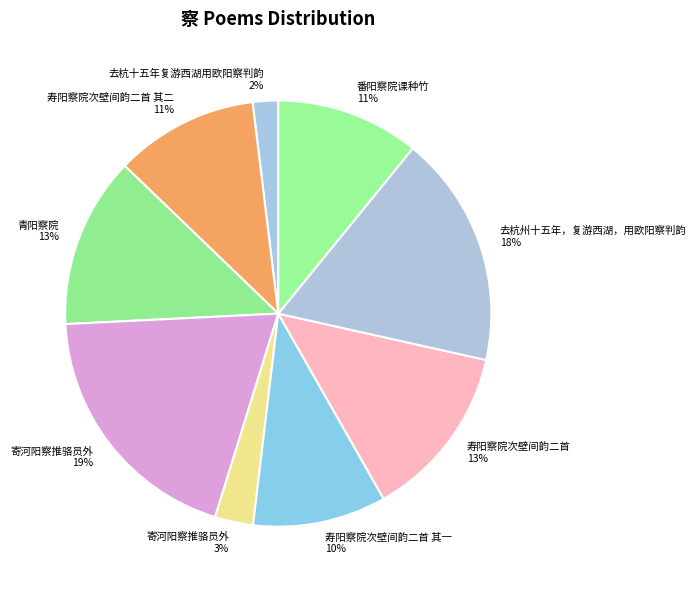

Count the number of slices in the pie.

9